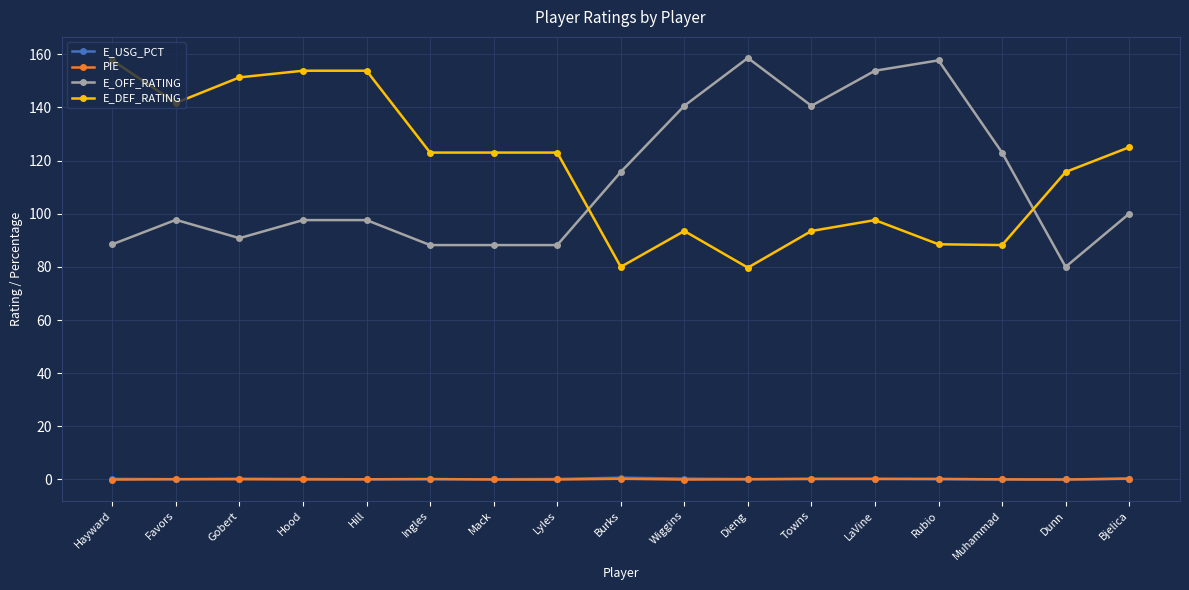

True or false: E_OFF_RATING has more than 0 interior local peaks.

True